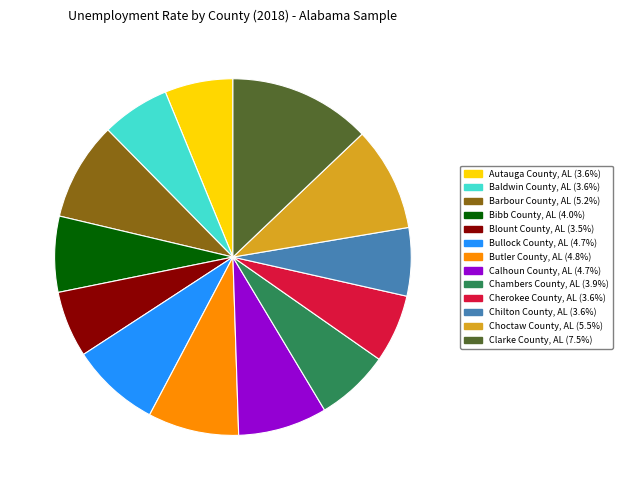

Does Butler County, AL represent more than half of the total?

No